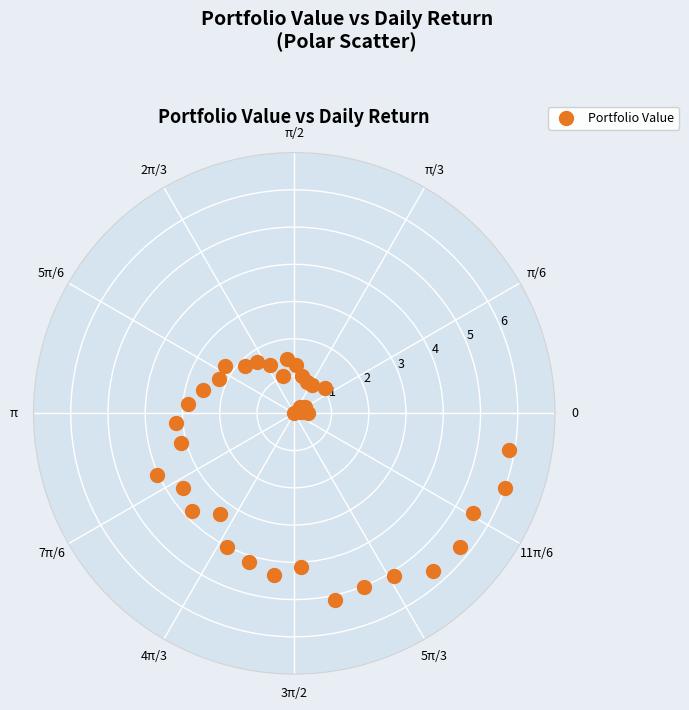

What is the range of Y values (max minus min)?

6.0